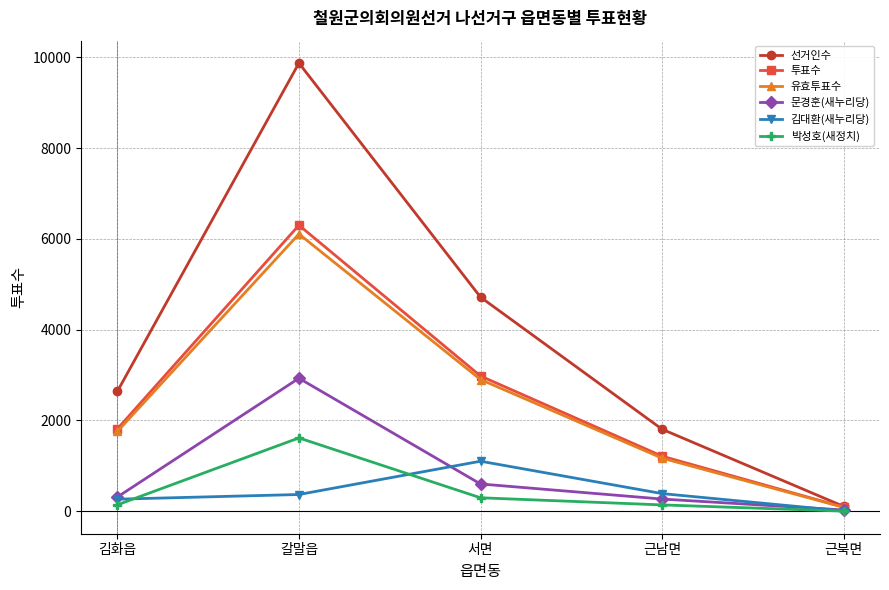

The value of 투표수 at 갈말읍 is 1743. True or false?

False